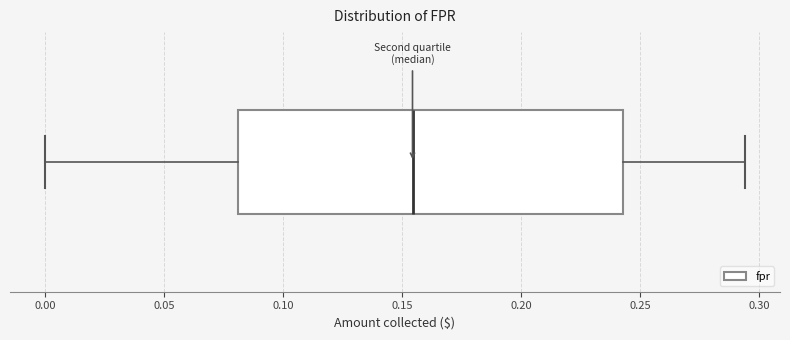

Read this box plot against the x-axis: the position of the median line, the range covered by the box, and the ends of both whiskers. The values are not printed on the chart, so give them approximately, as read against the axis.

median 0.155, box 0.080 to 0.245, whiskers 0.000 to 0.295